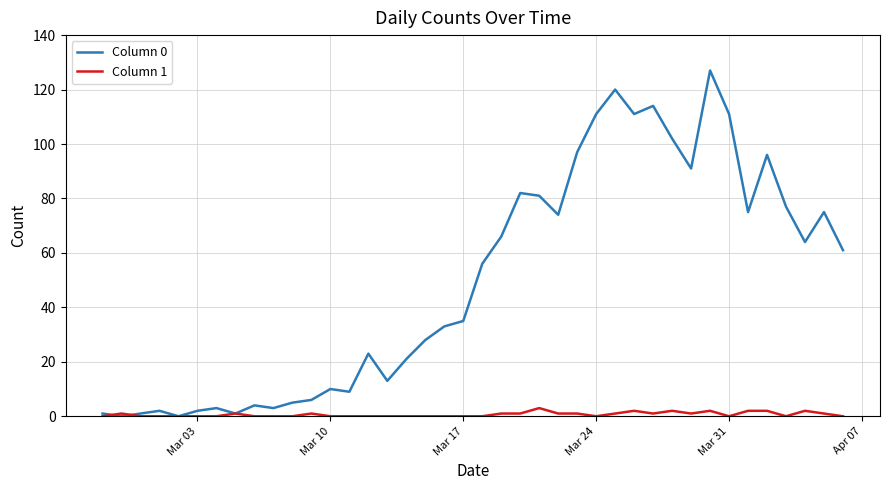

List the series in order of their peak value, lowest first.

Column 1, Column 0